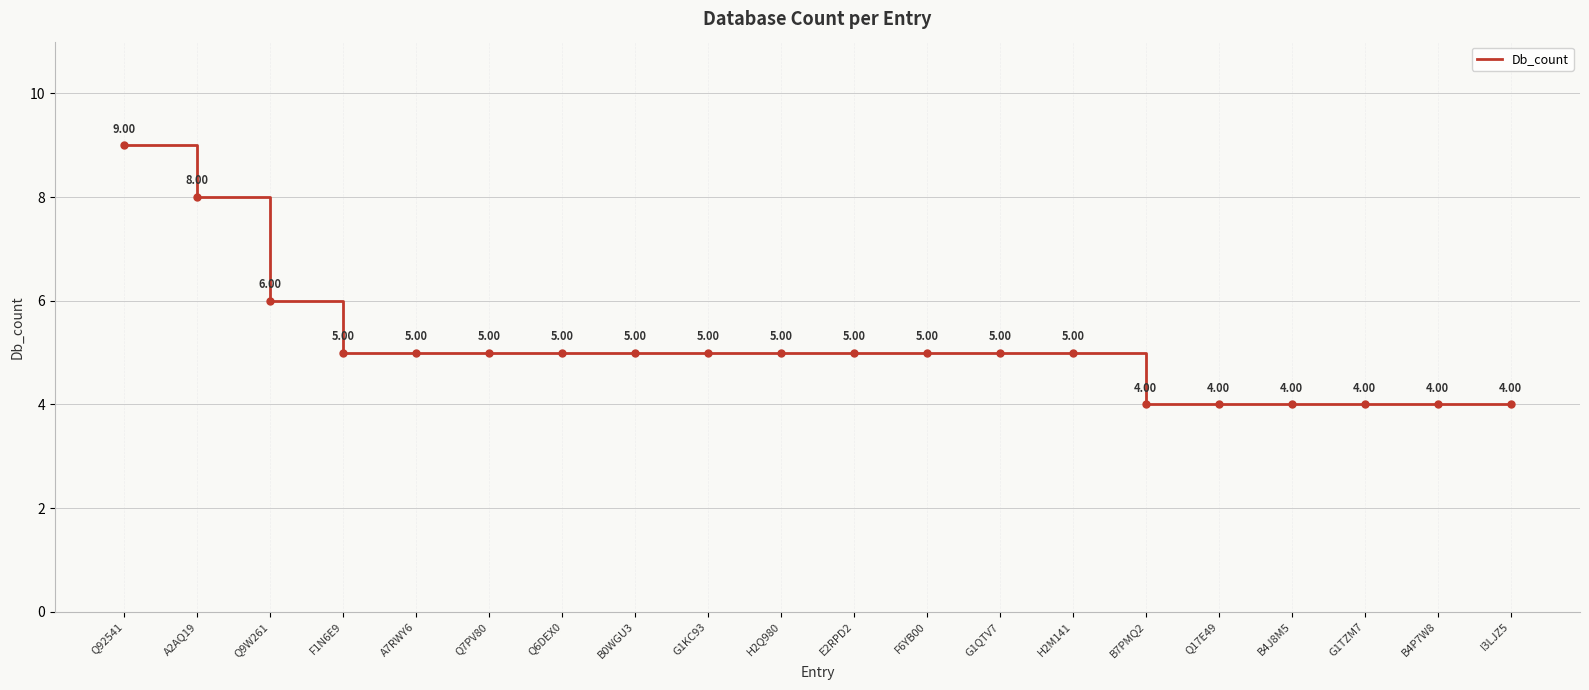

At which category does the chart reach its peak across all series?

Q92541